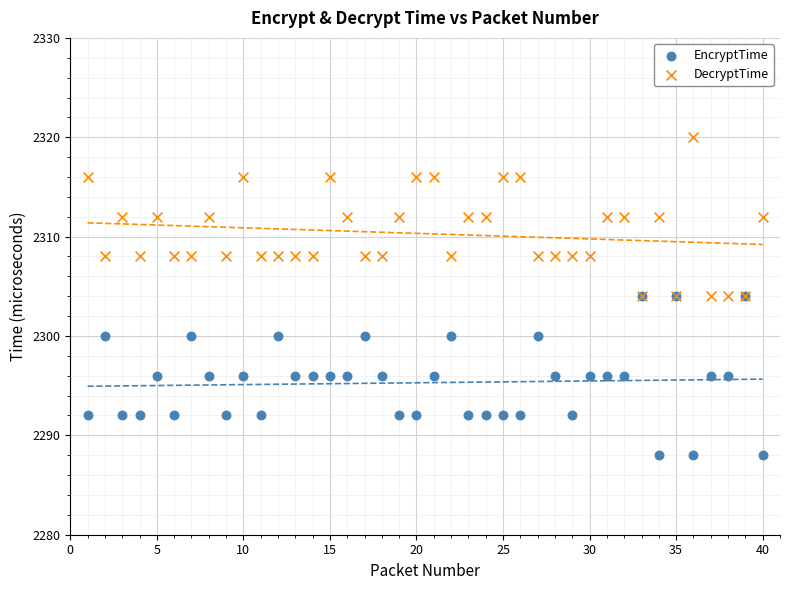

Which series contains the lowest Y value?

EncryptTime